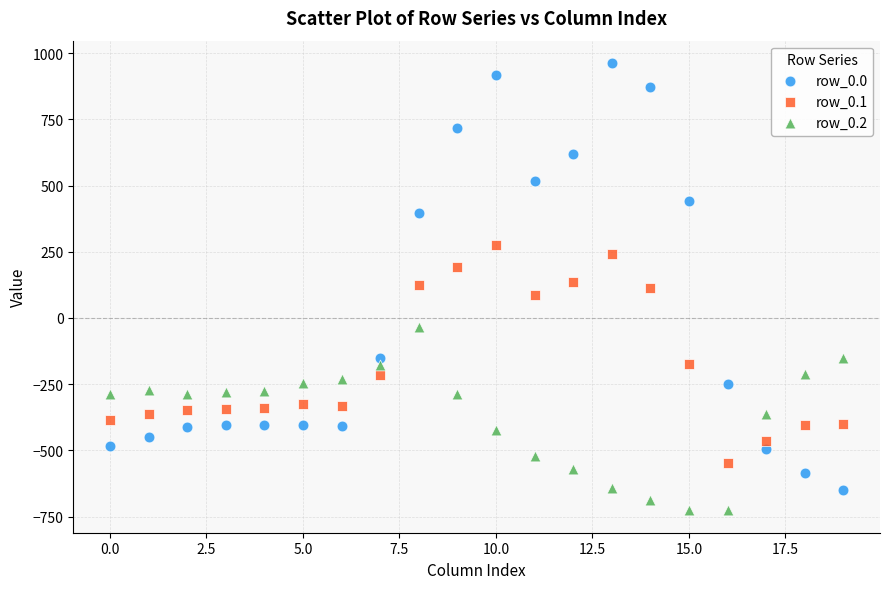

Which series contains the lowest Y value?

row_0.2